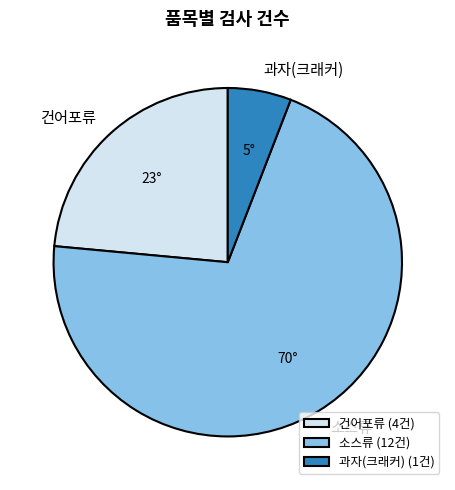

Is it true that 과자(크래커) is 6% of the pie?

True